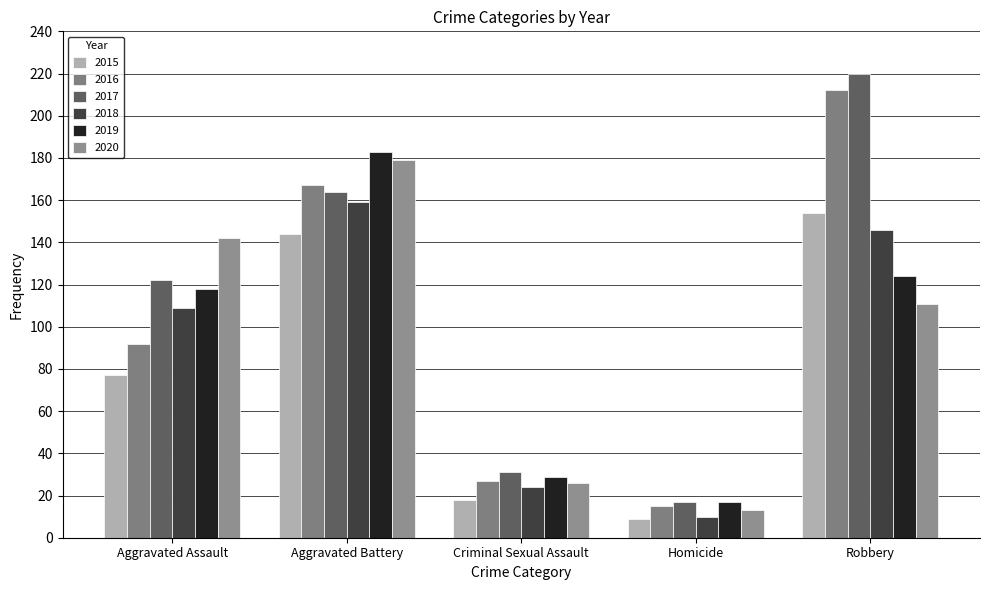

How many data points does each series have?

5